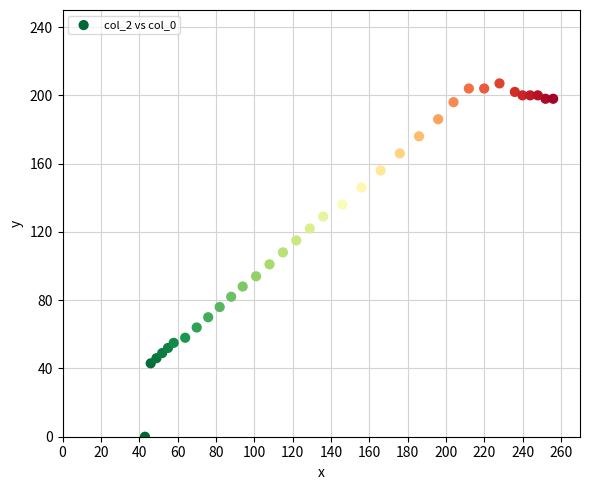

What is the range of X values (max minus min)?

213